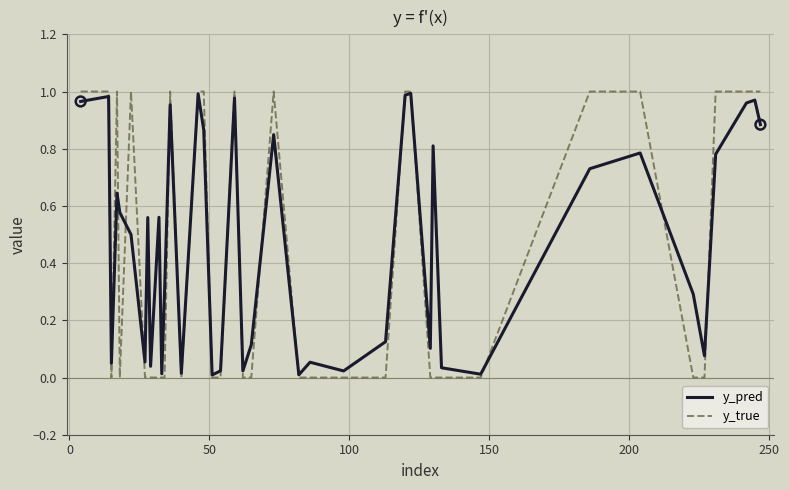

Which series has the widest spread of values?

y_true